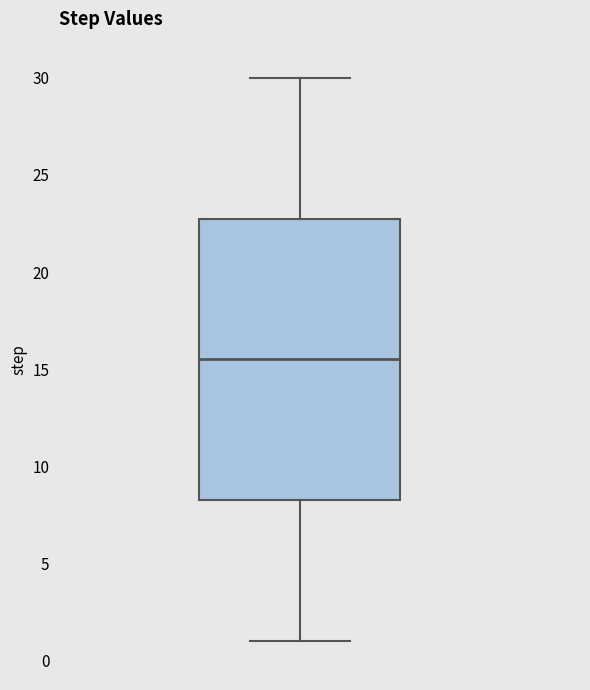

Read this box plot against the y-axis: the position of the median line, the range covered by the box, and the ends of both whiskers. The values are not printed on the chart, so give them approximately, as read against the axis.

median 15.5, box 8.5 to 23.0, whiskers 1.0 to 30.0